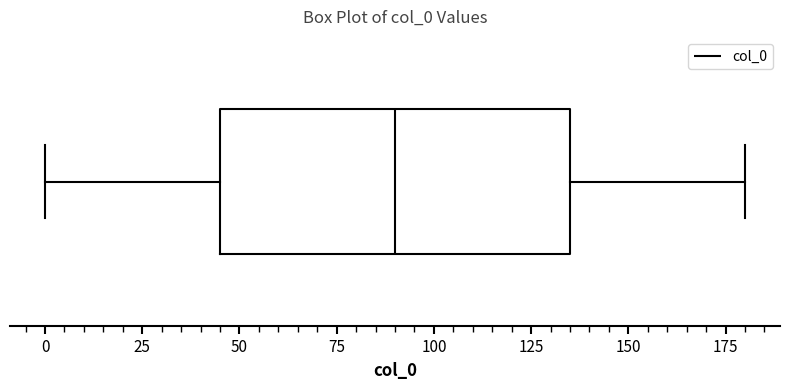

Transcribe this box plot: give where the median line is, the range the box spans, and where the two whiskers end, as read against the x-axis. The values are not printed on the chart, so give them approximately, as read against the axis.

median 90, box 45 to 135, whiskers 0 to 180